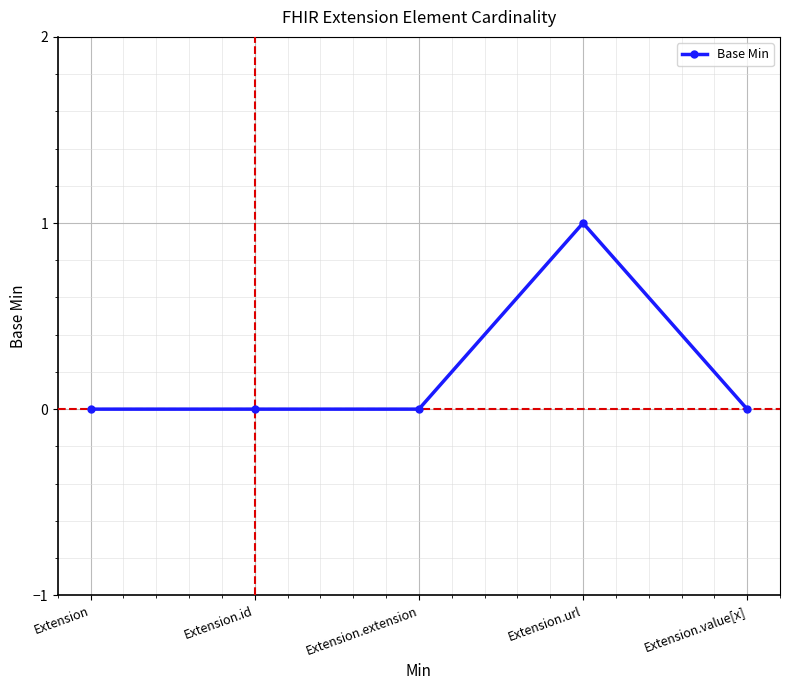

How many categories are shown in the chart?

5